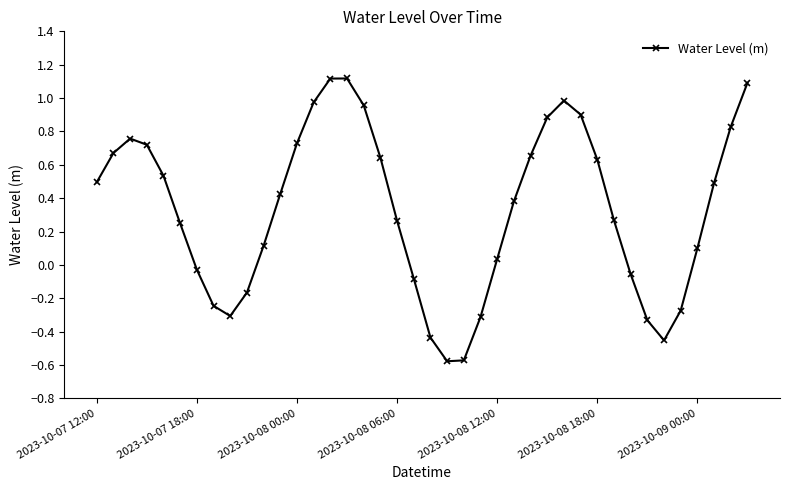

How many interior local peaks (higher than both neighbors) does the data have?

3